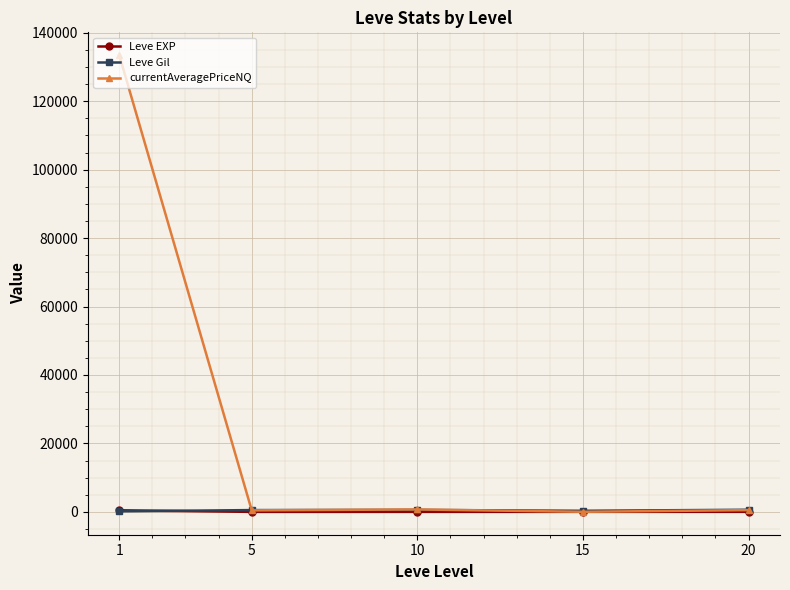

Which category has the highest value in the currentAveragePriceNQ series?

1